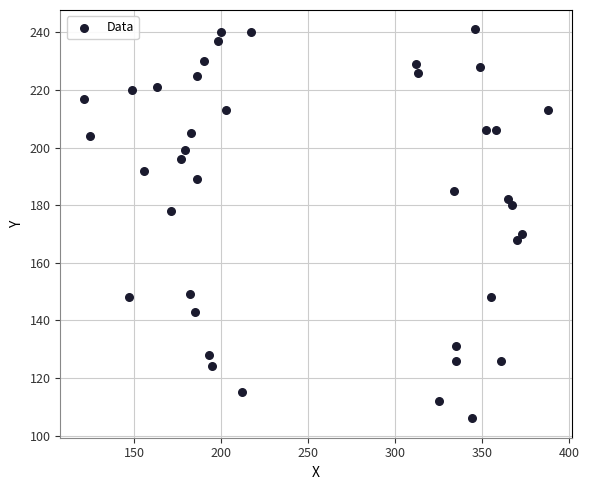

What is the range of Y values (max minus min)?

135